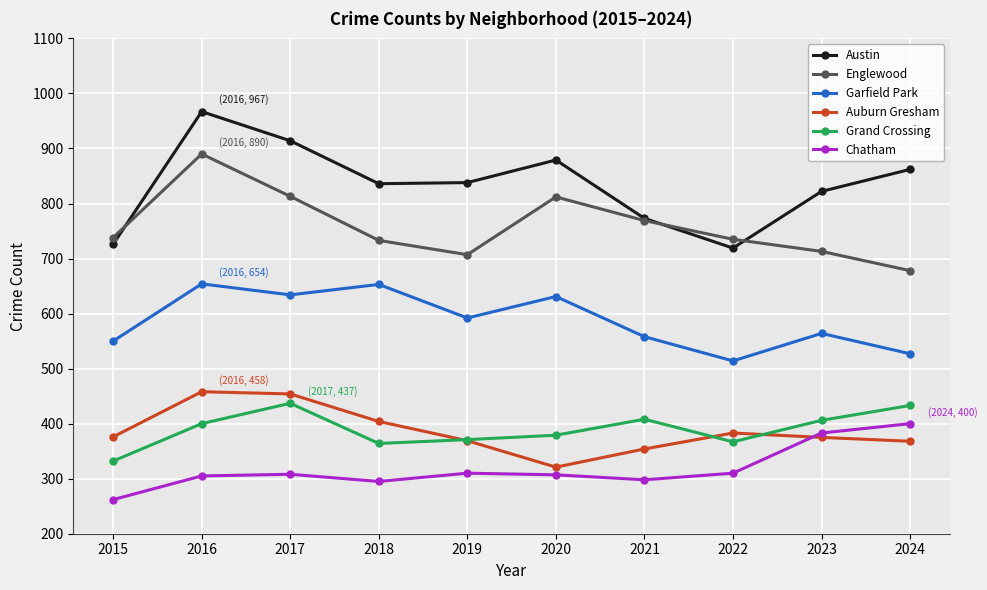

At how many categories does at least one series exceed 407?

10